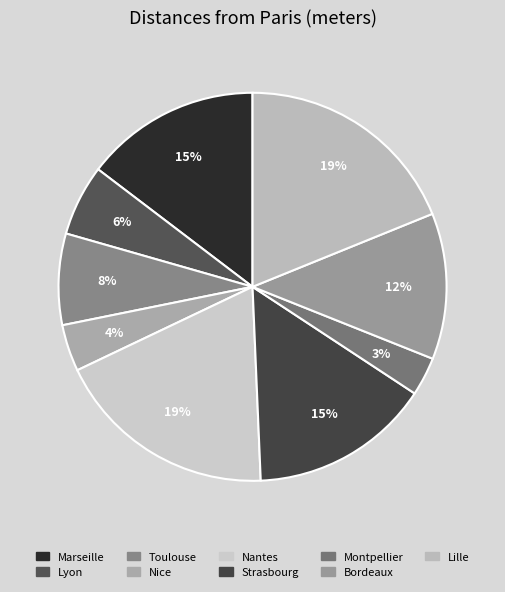

Is it true that Lyon is 6% of the pie?

True